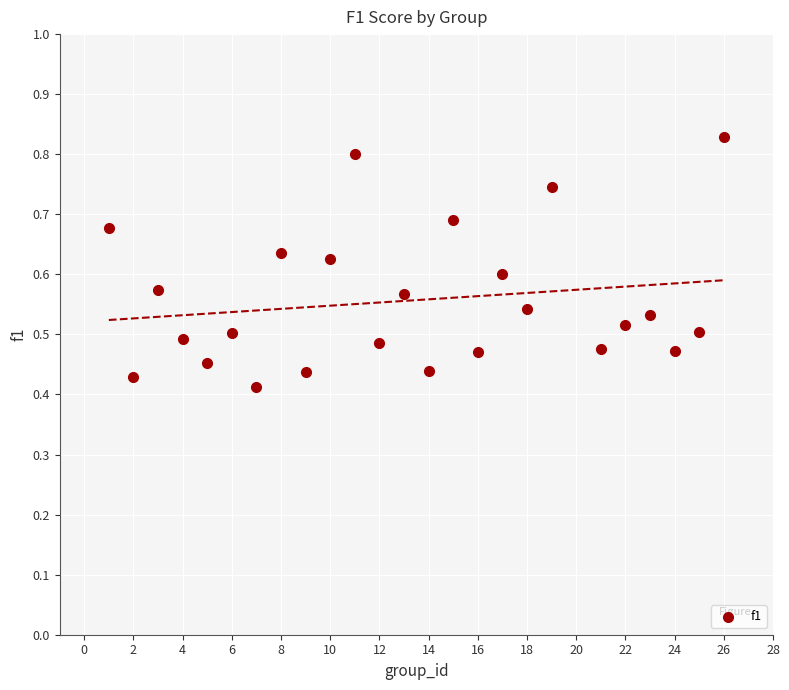

What is the range of X values (max minus min)?

25.0